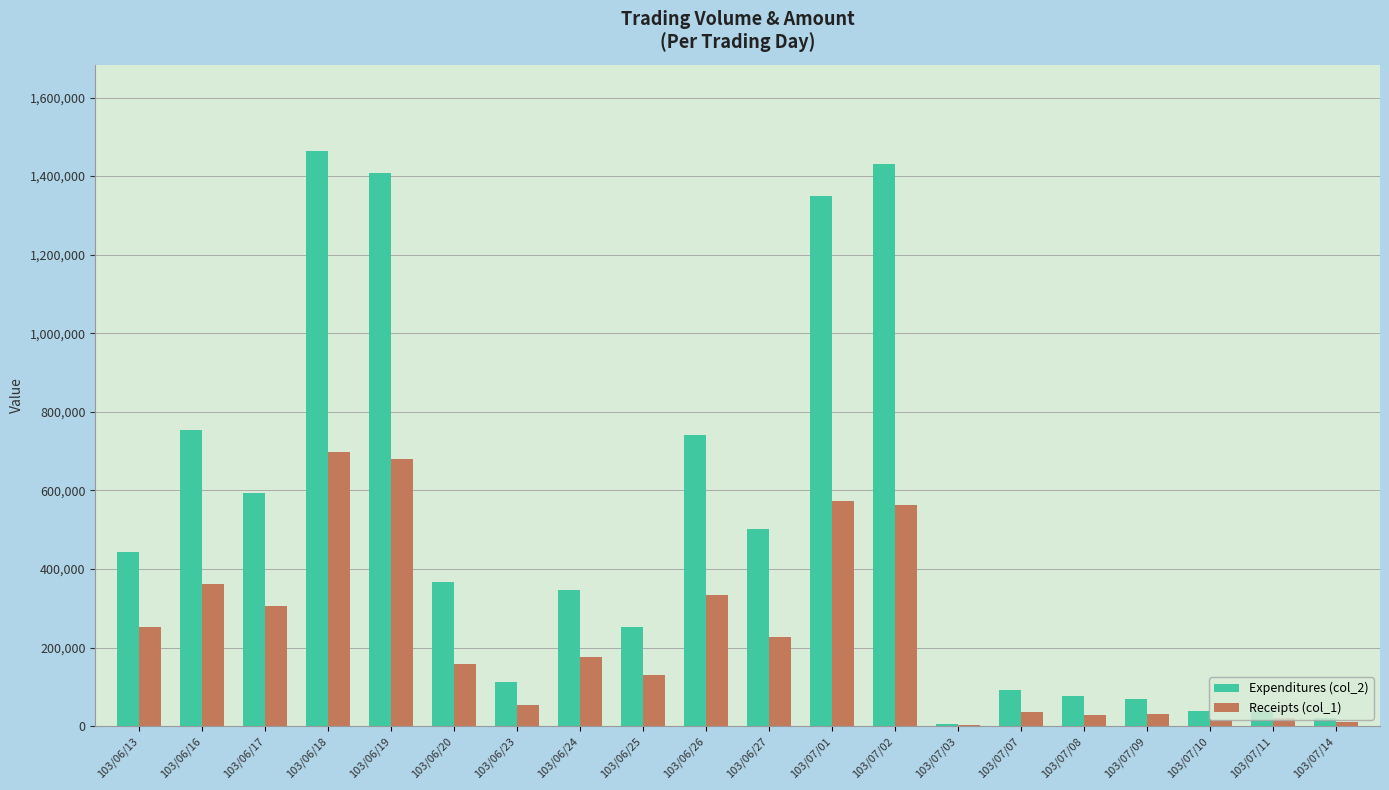

The value of Expenditures (col_2) at 103/06/13 is 212176. True or false?

False